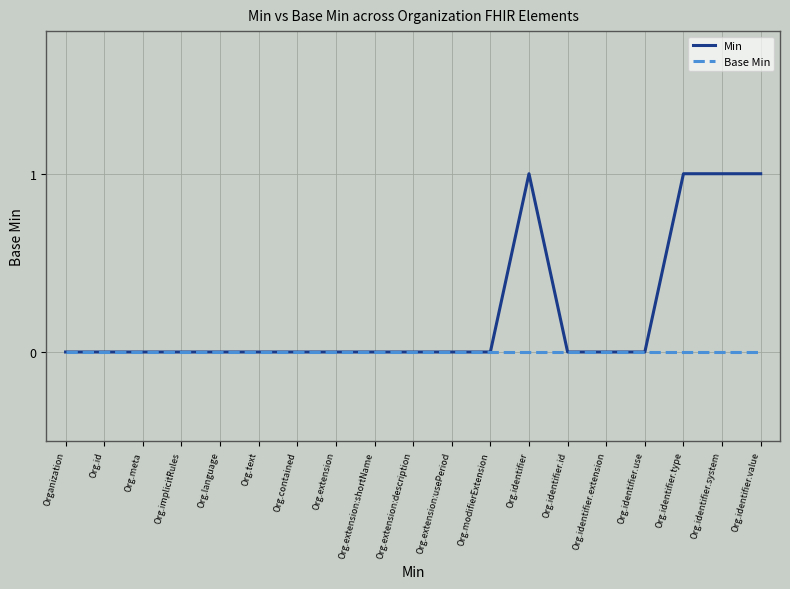

The value of Base Min at Org.id is 0. True or false?

True